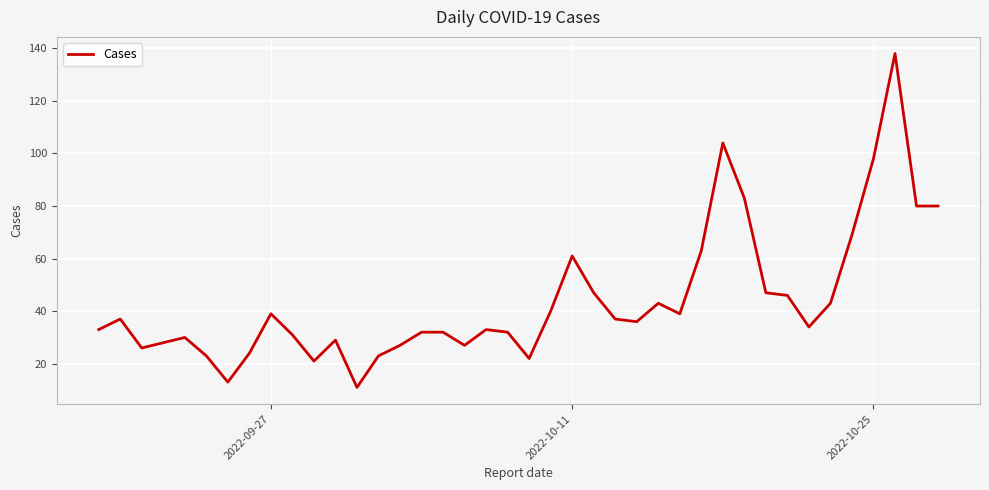

What is the greatest value displayed?

138